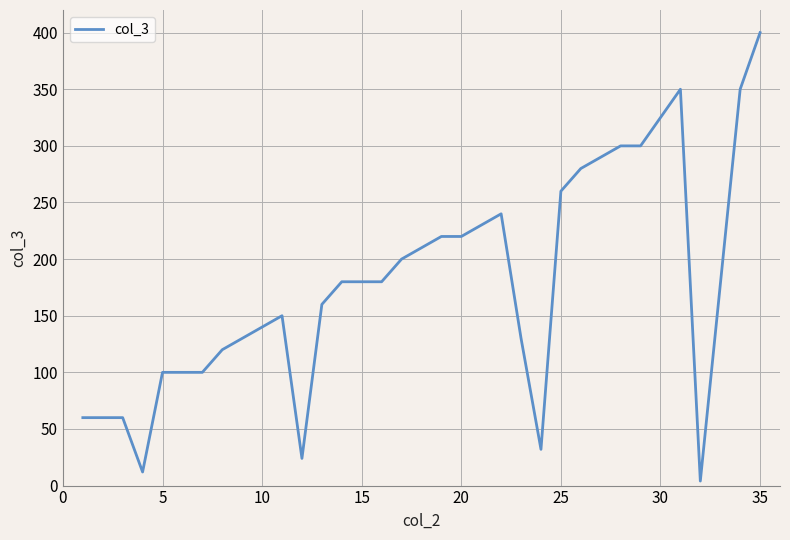

What is the greatest value displayed?

400